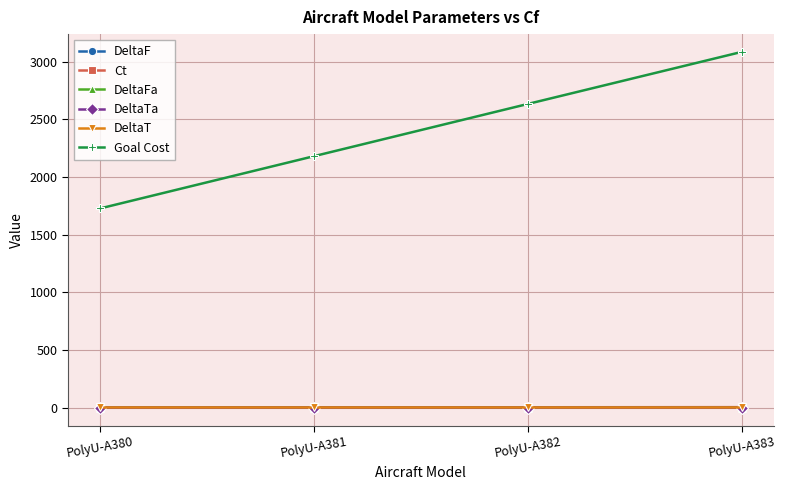

Where is Goal Cost nearest to the value 2406?

PolyU-A381